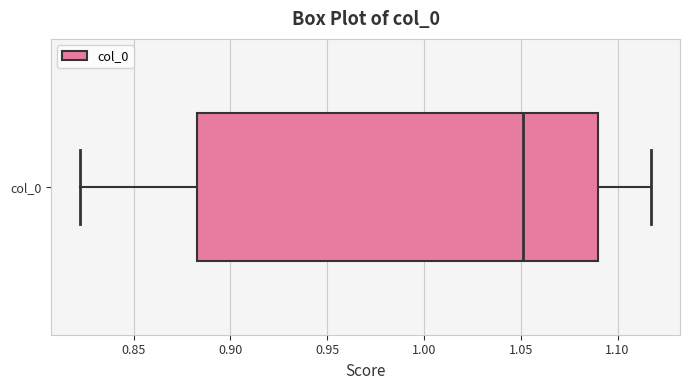

Where is the left edge of the box for col_0 on the x-axis? The values are not printed on the chart, so give them approximately, as read against the axis.

0.880